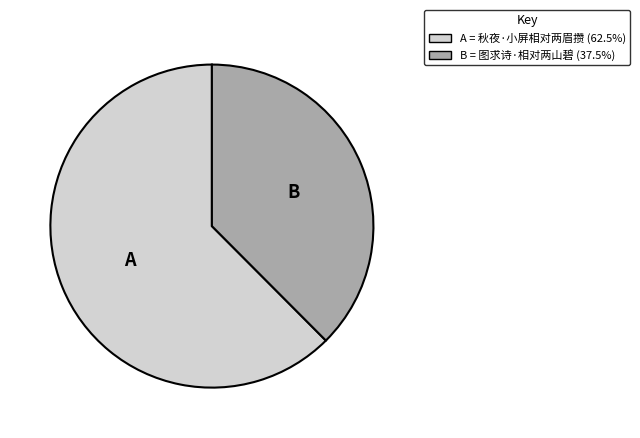

Does any single category account for the majority?

Yes